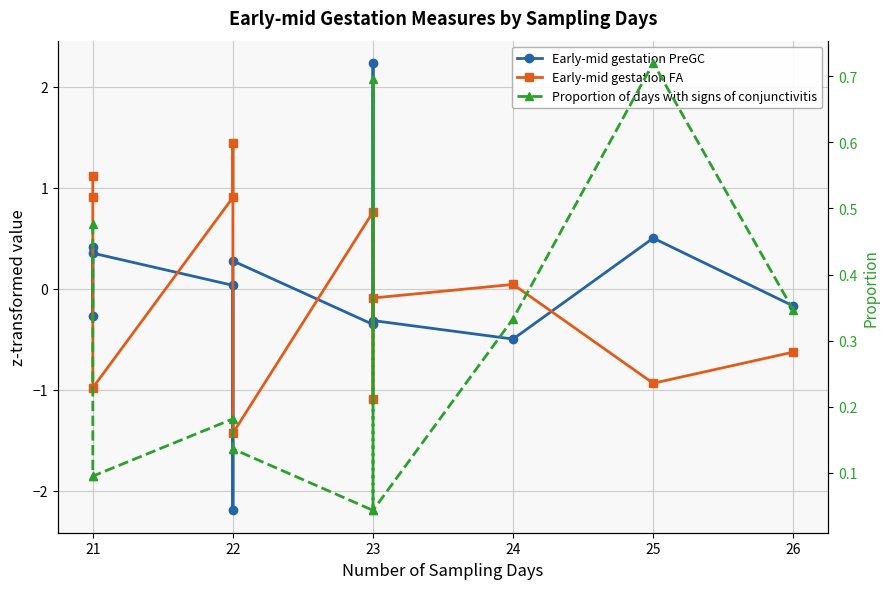

Between which two adjacent categories do Early-mid gestation FA and Proportion of days with signs of conjunctivitis first intersect?

21 and 21